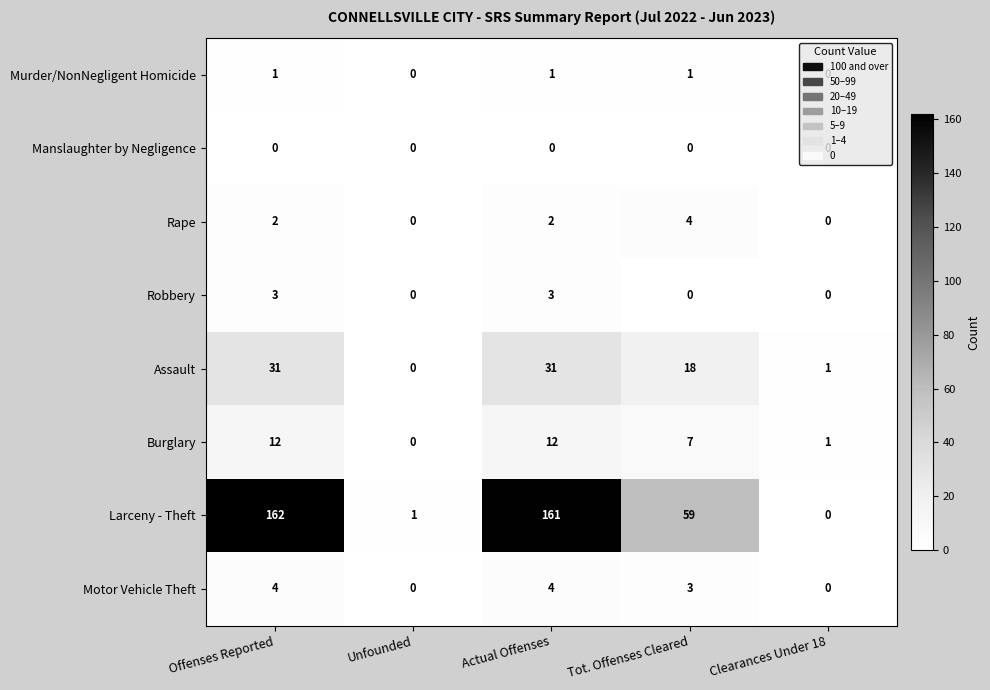

What is the difference between the highest and lowest values at Offenses Reported?

162